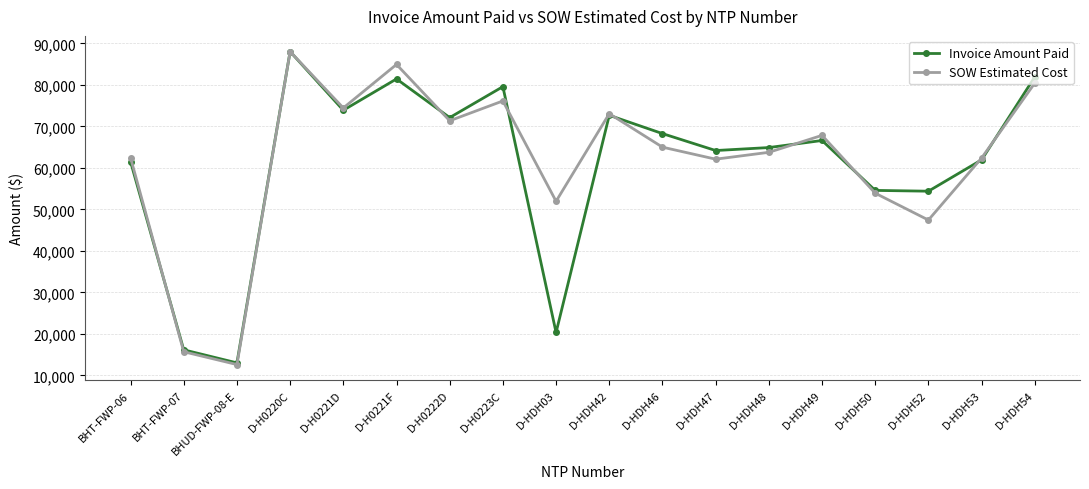

Where is the first local minimum for SOW Estimated Cost?

BHUD-FWP-08-E